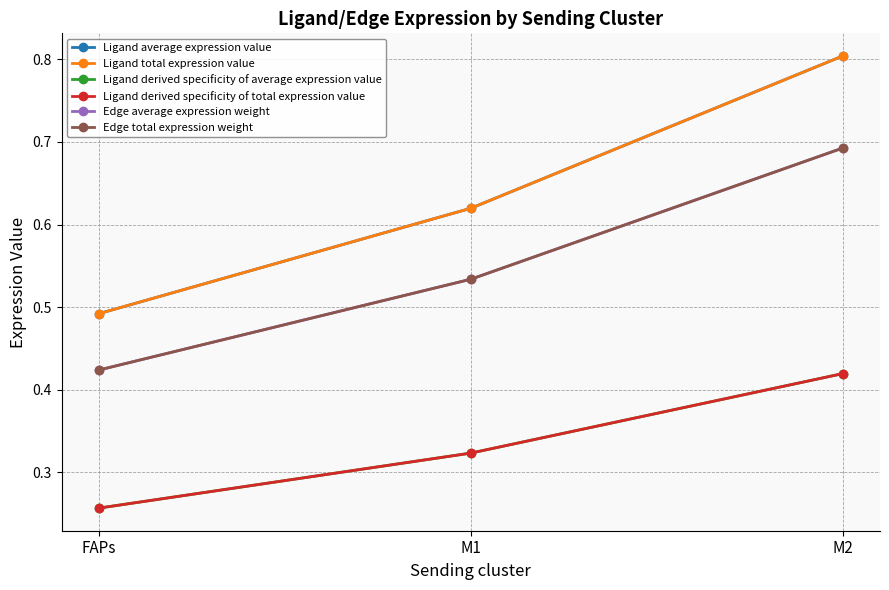

How many Edge average expression weight values are between 0 and 1?

3